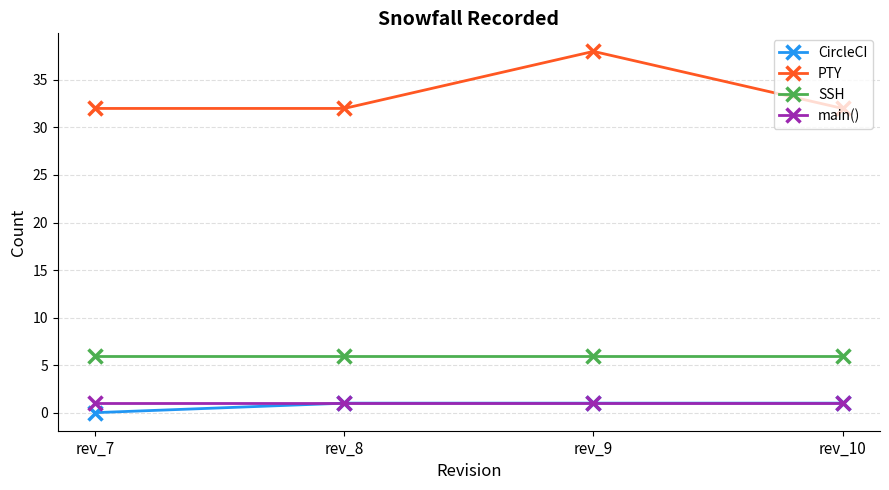

Reading left to right, list all the values displayed in this chart.

CircleCI: 0	1	1	1
PTY: 32	32	38	32
SSH: 6	6	6	6
main(): 1	1	1	1